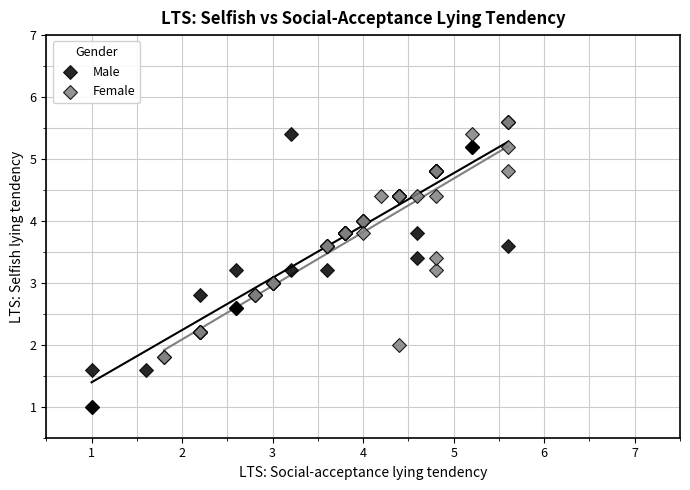

Which series has the largest Y range (max minus min)?

Male